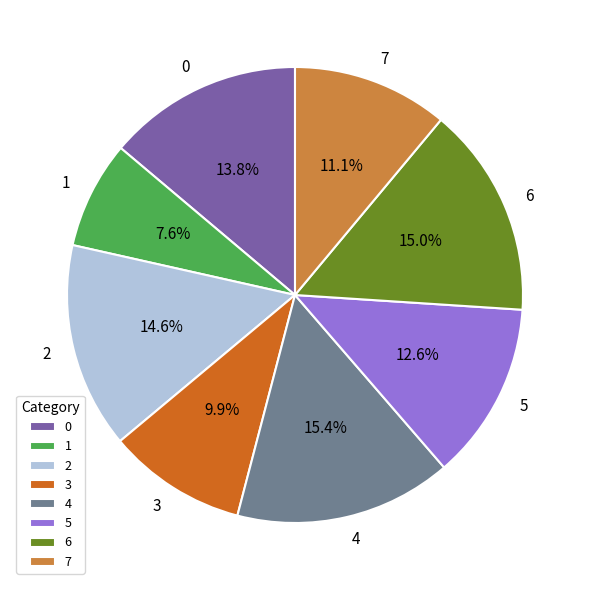

Is there a majority slice in this chart?

No